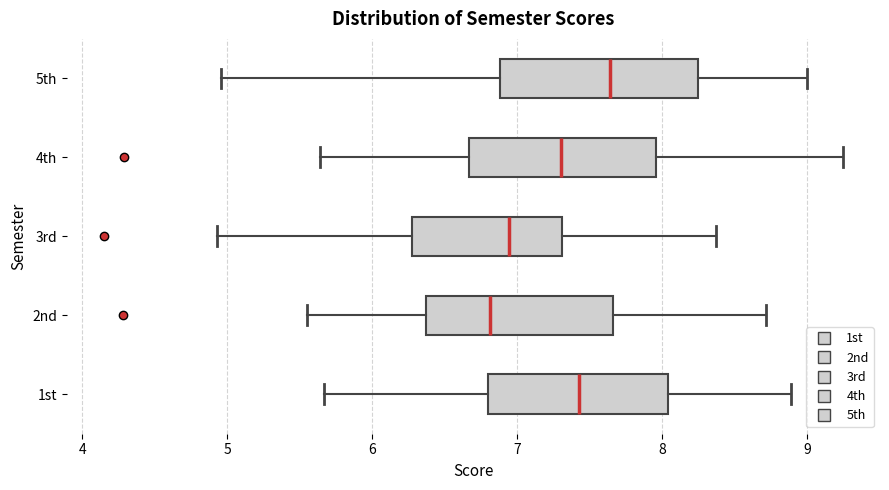

Where is the right edge of the box for 1st on the x-axis? The values are not printed on the chart, so give them approximately, as read against the axis.

8.0